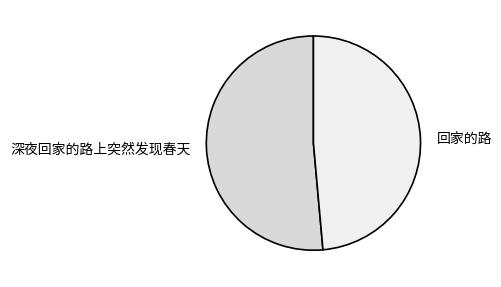

True or false: 深夜回家的路上突然发现春天 accounts for 51% of the total.

True